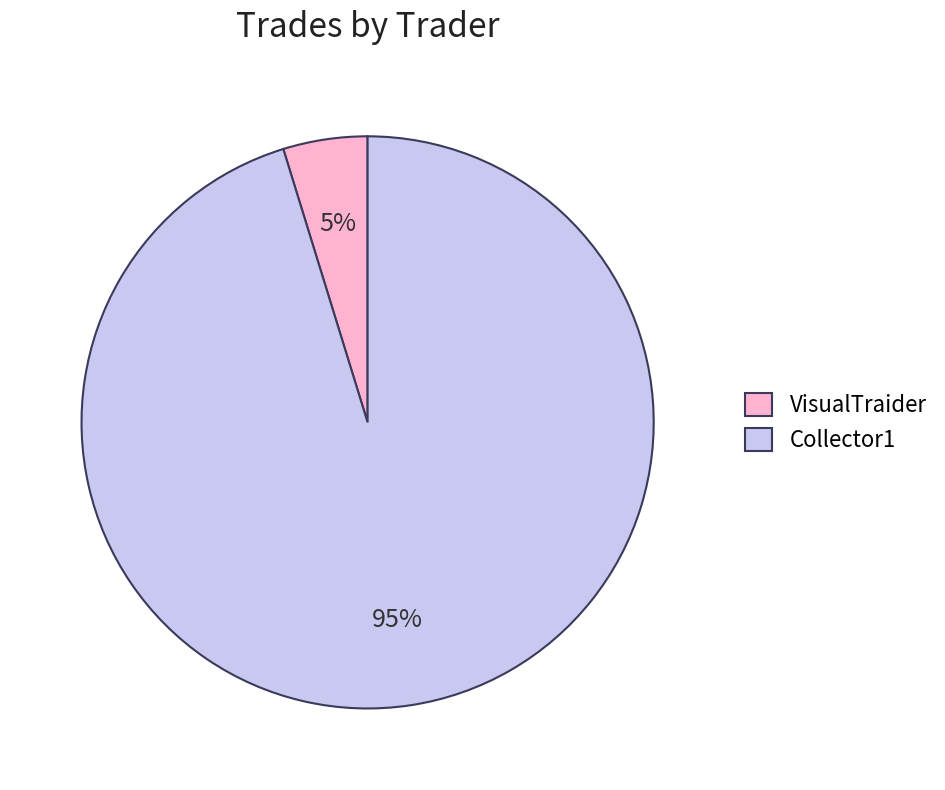

Does any single category account for the majority?

Yes